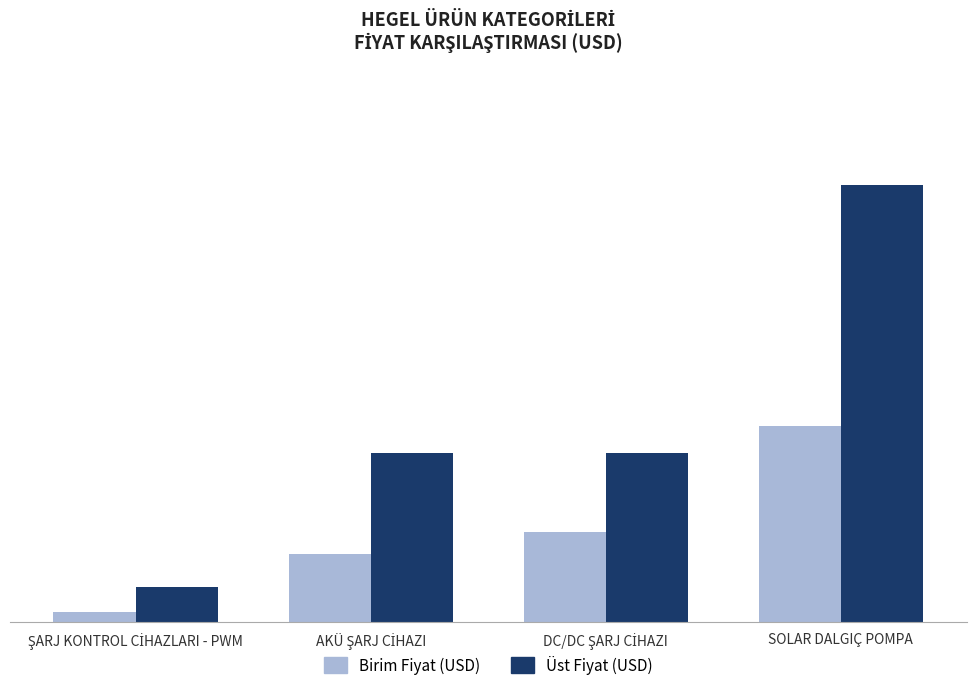

What are all the series names shown in the legend?

Birim Fiyat (USD), Üst Fiyat (USD)